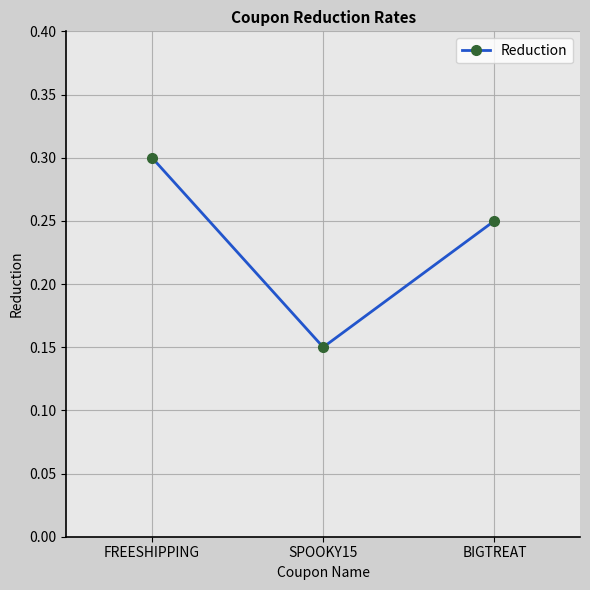

What is the label of the 2nd point from the right?

SPOOKY15